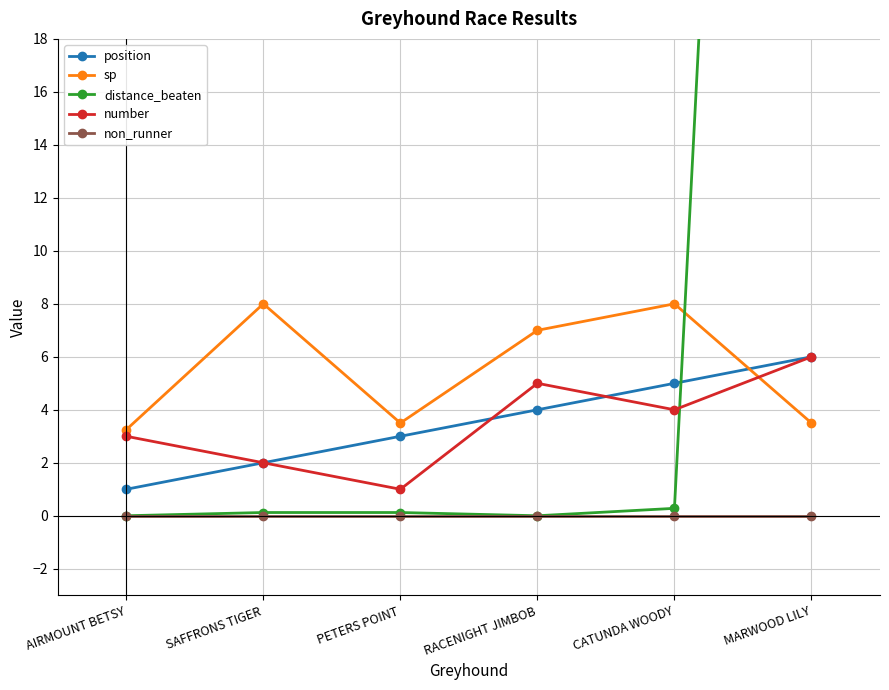

The value of distance_beaten at PETERS POINT is 0.1. True or false?

True